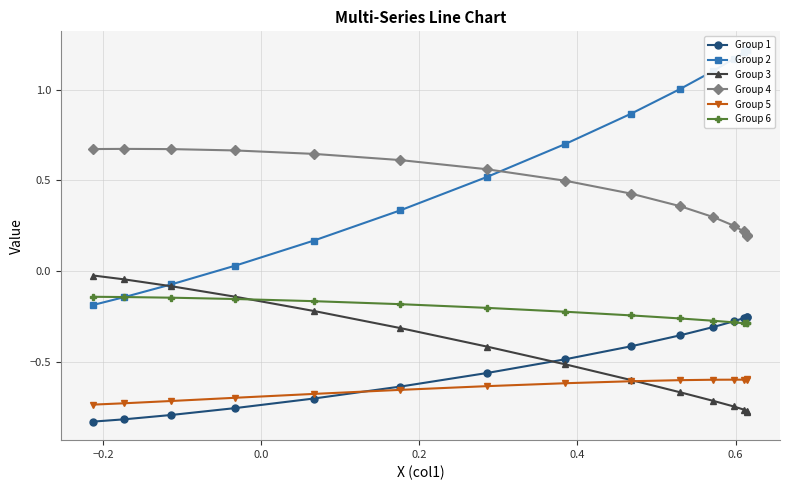

True or false: Group 6 and Group 4 cross at least once.

False